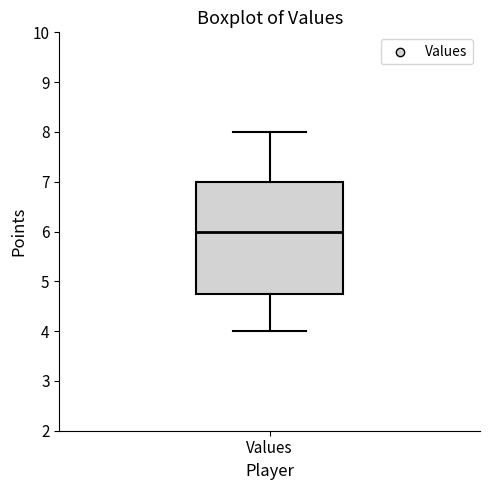

Where does the lower whisker of the box for Values end on the y-axis? The values are not printed on the chart, so give them approximately, as read against the axis.

4.0